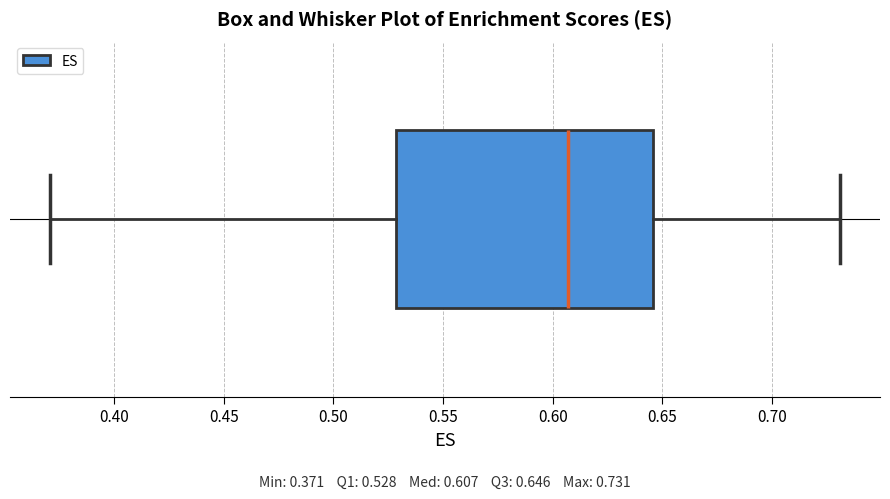

Where is the right edge of the box on the x-axis? The values are not printed on the chart, so give them approximately, as read against the axis.

0.645